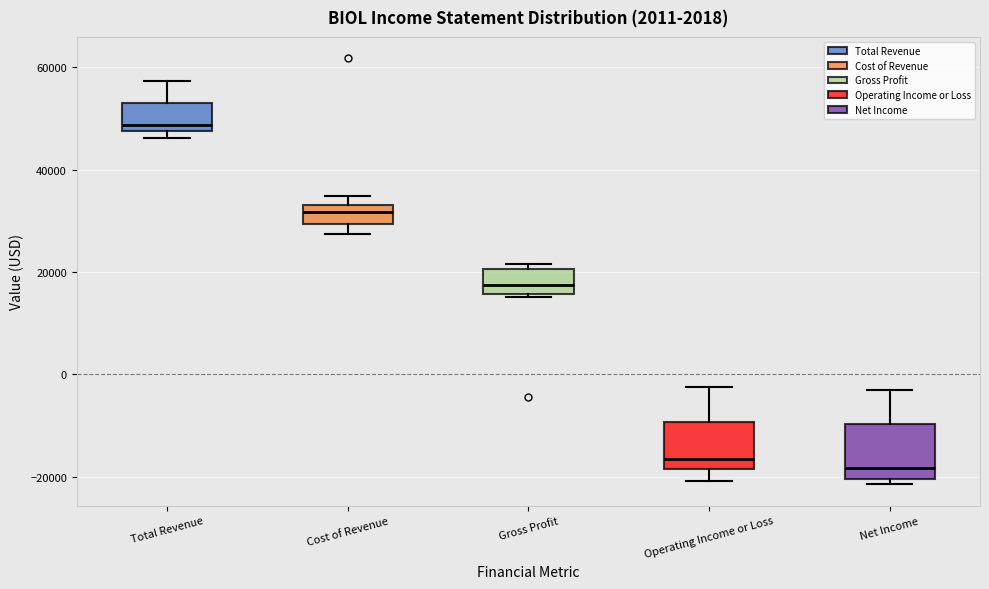

Where does the median line of the box for Cost of Revenue sit on the y-axis? The values are not printed on the chart, so give them approximately, as read against the axis.

32000